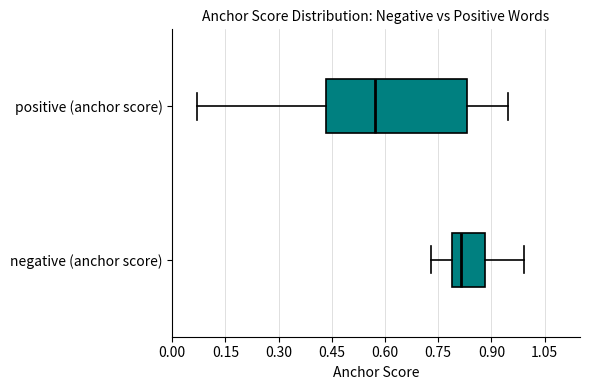

Reading bottom to top, read every box against the x-axis: the position of its median line, the range the box covers, and the ends of its whiskers. The values are not printed on the chart, so give them approximately, as read against the axis.

negative (anchor score): median 0.82, box 0.80 to 0.88, whiskers 0.74 to 1.00
positive (anchor score): median 0.58, box 0.44 to 0.84, whiskers 0.06 to 0.94